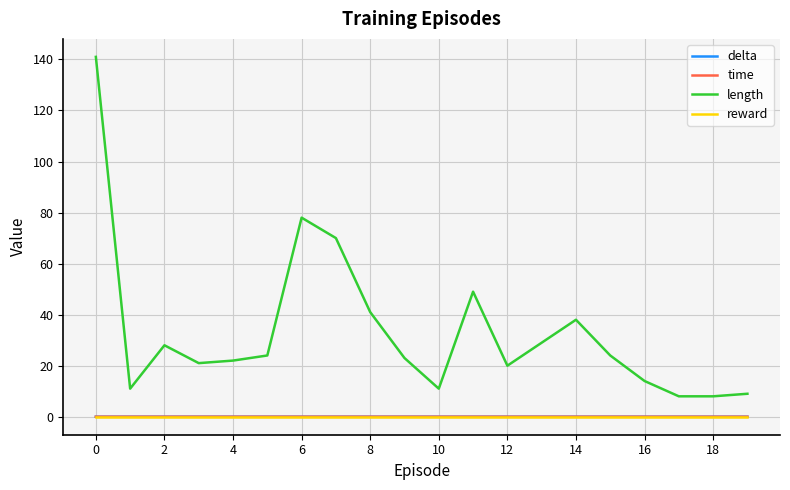

True or false: reward and length cross at least once.

False